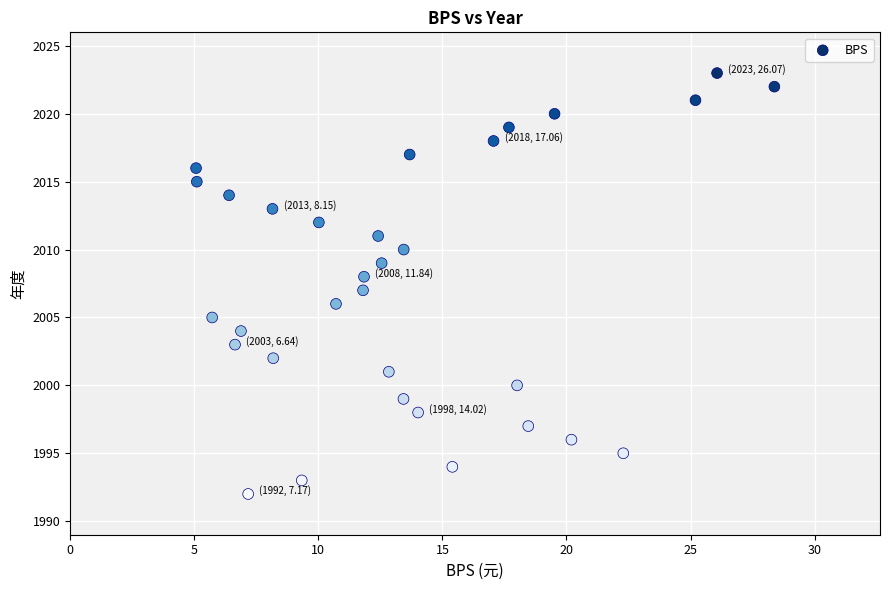

What is the range of Y values (max minus min)?

31